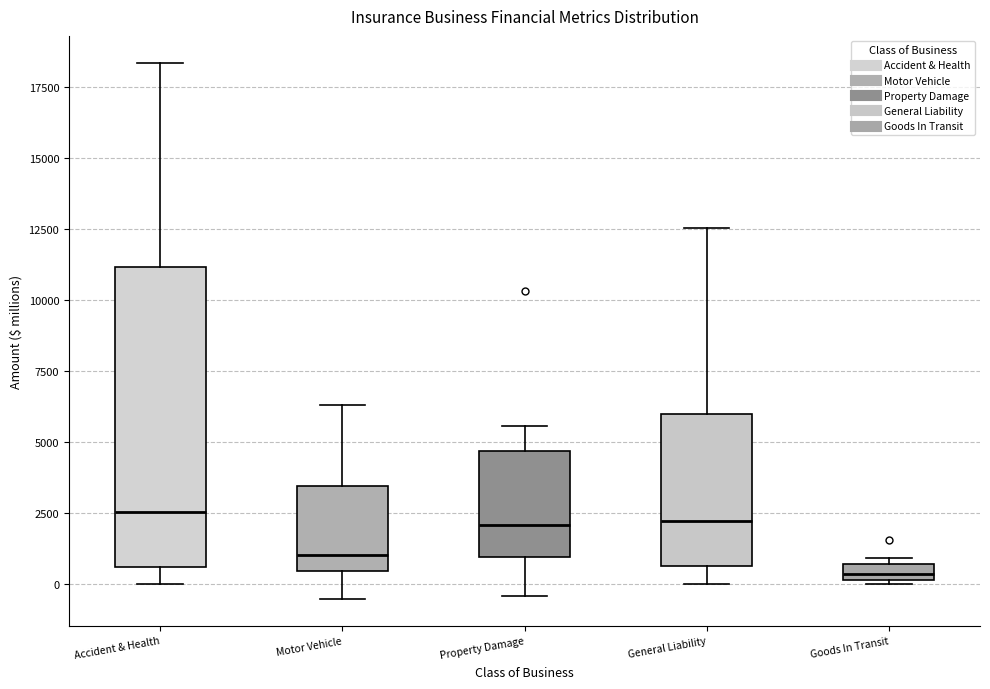

Which box's median line is the lowest?

Goods In Transit